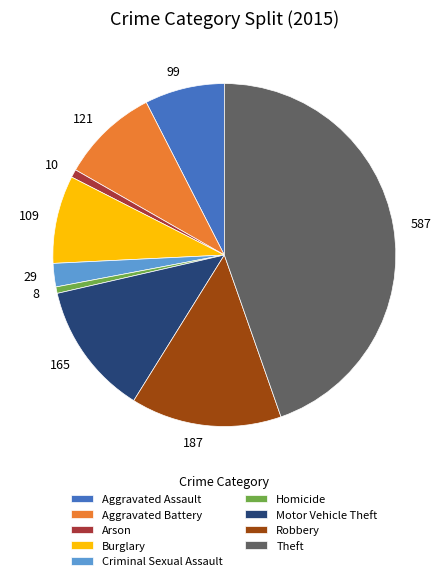

Which has a higher value, Burglary or Aggravated Assault?

Burglary